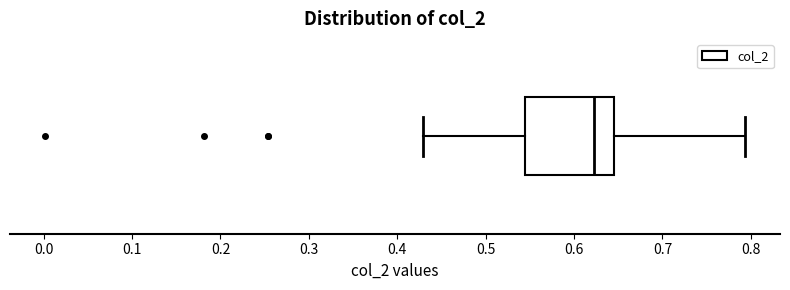

Transcribe this box plot: give where the median line is, the range the box spans, and where the two whiskers end, as read against the x-axis. The values are not printed on the chart, so give them approximately, as read against the axis.

median 0.62, box 0.54 to 0.65, whiskers 0.43 to 0.79